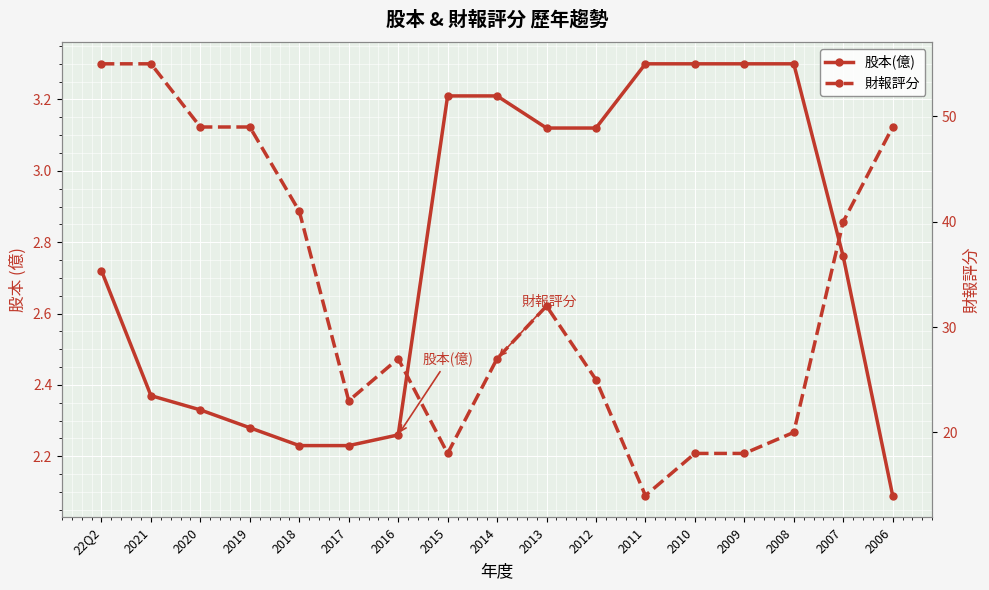

What is the value of the 財報評分 point at the 10th from the left?

32.0